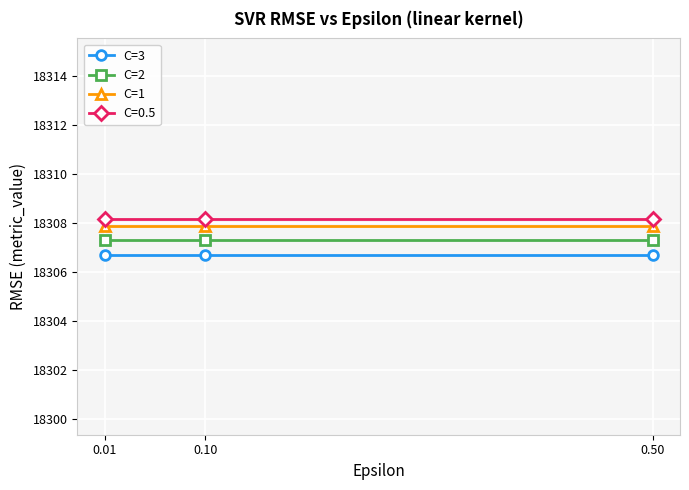

What is the highest value of the C=3 series?

18306.7